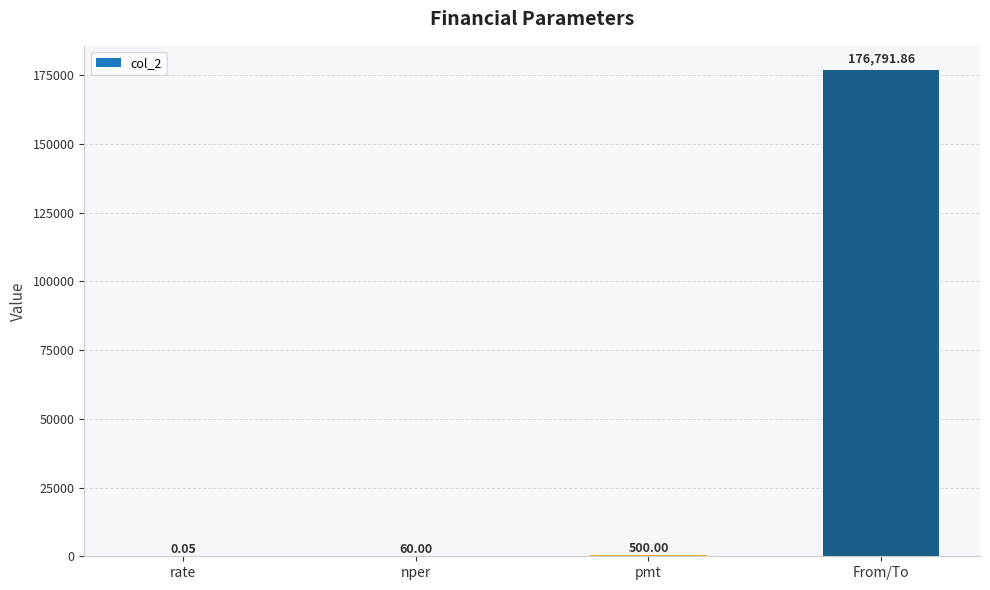

What is the change in value from nper to From/To?

+176731.9